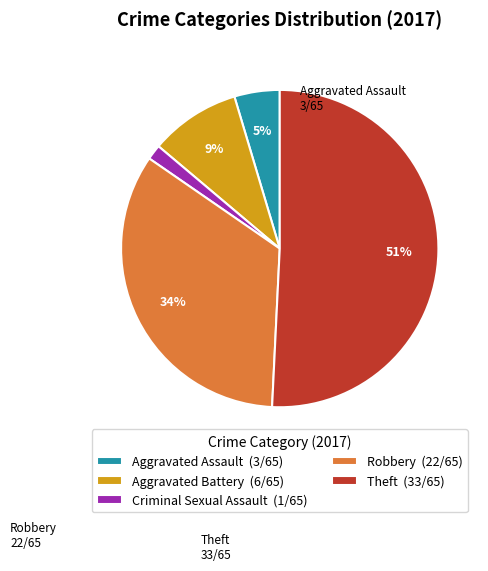

To the nearest percent, what portion does Criminal Sexual Assault (1/65) represent?

2%